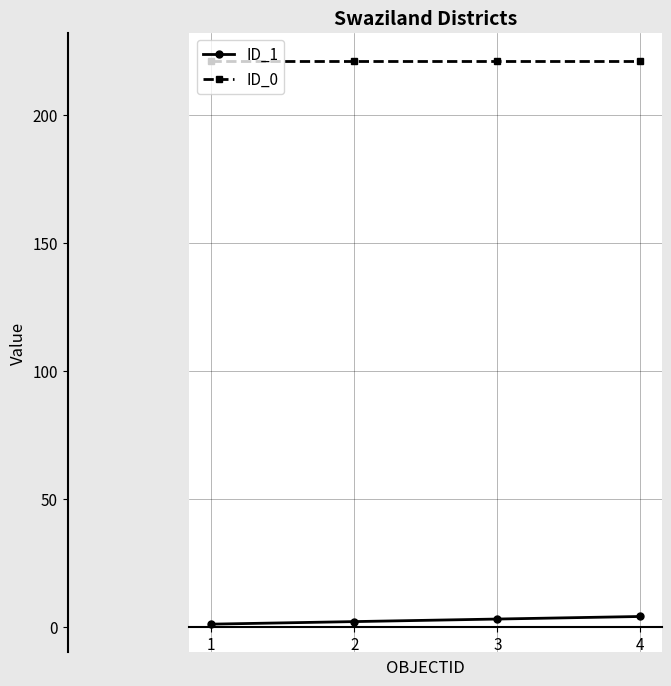

What is the spread (max minus min) of values at 2?

219